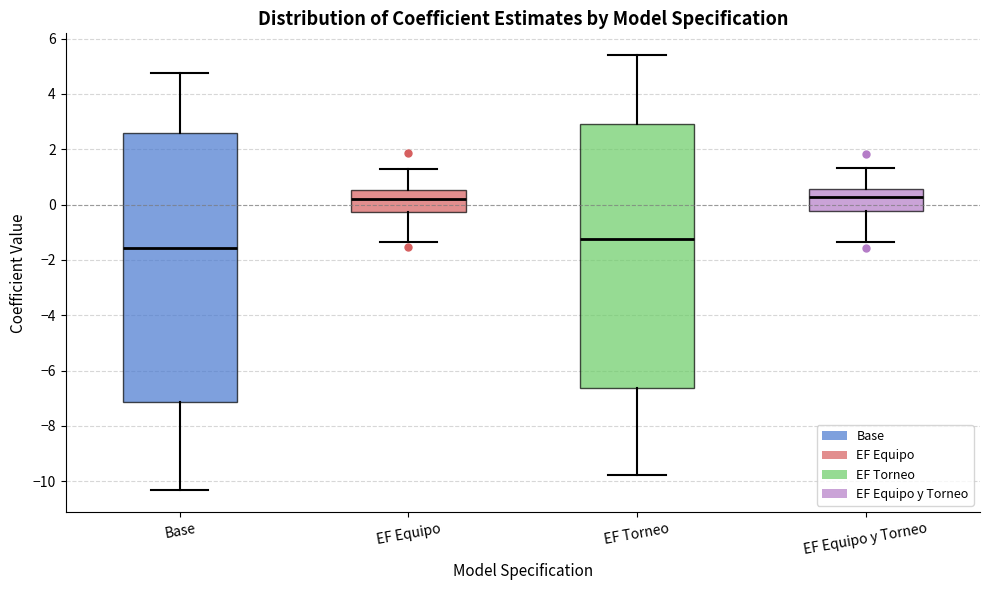

Which box's median line is the lowest?

Base